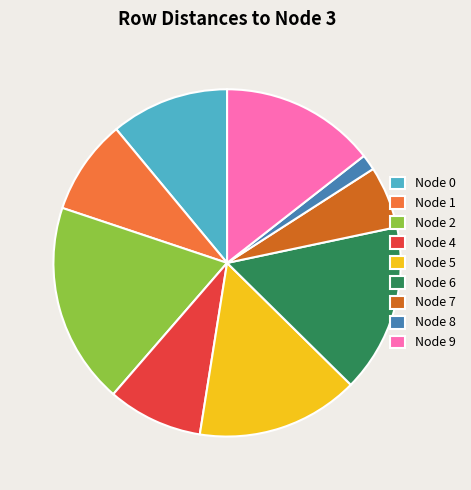

Is there any slice that represents more than half of the pie?

No